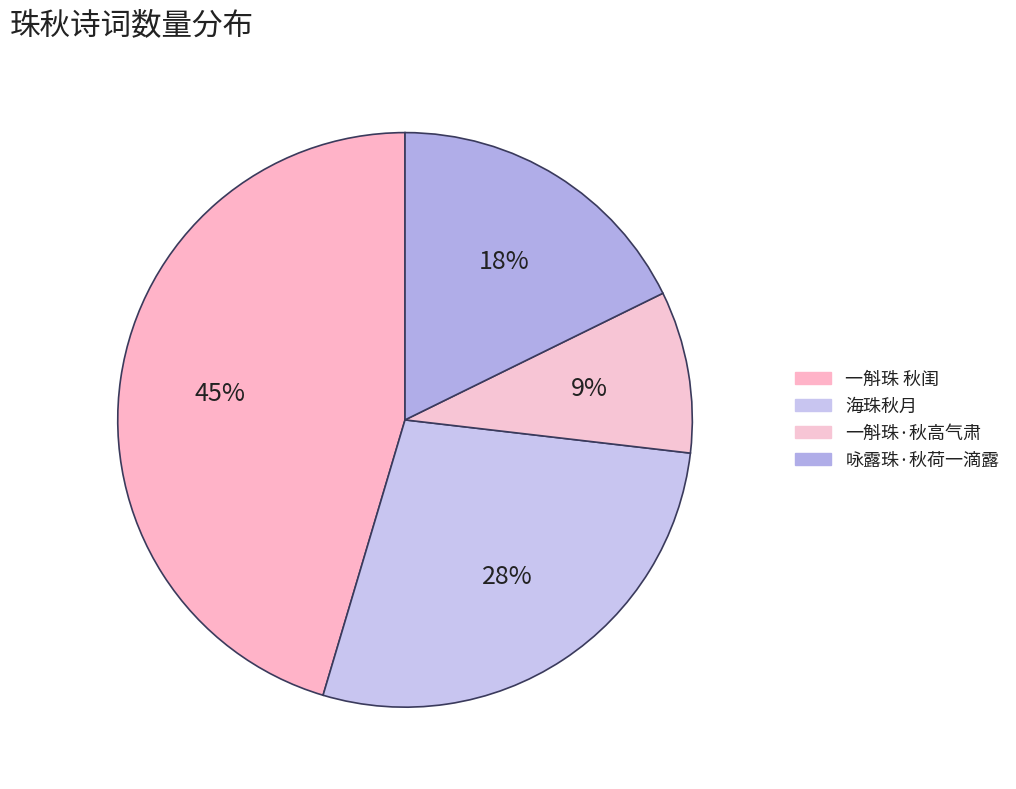

Is there any slice that represents more than half of the pie?

No